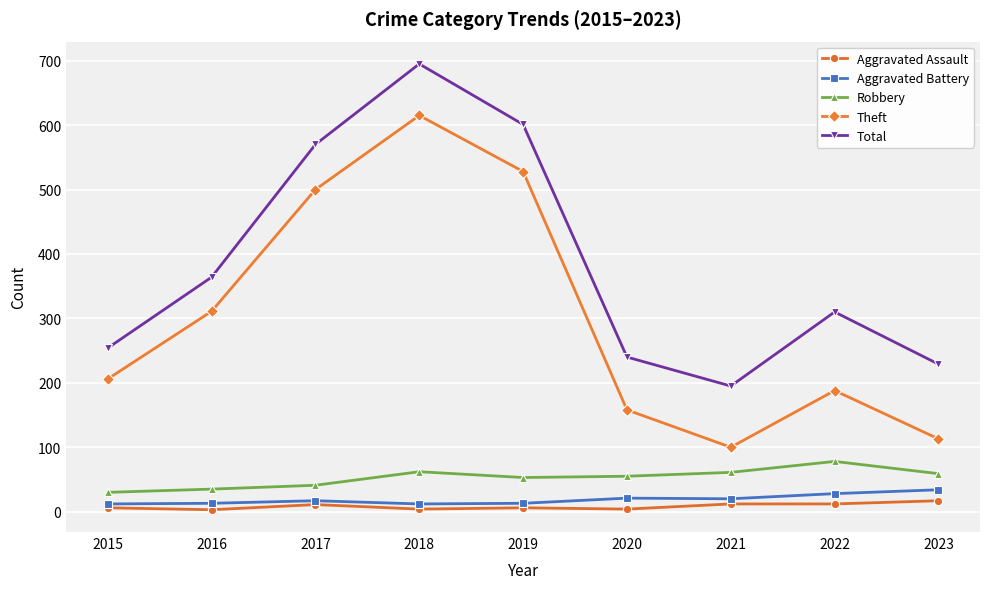

Which series has the largest total across all categories?

Total